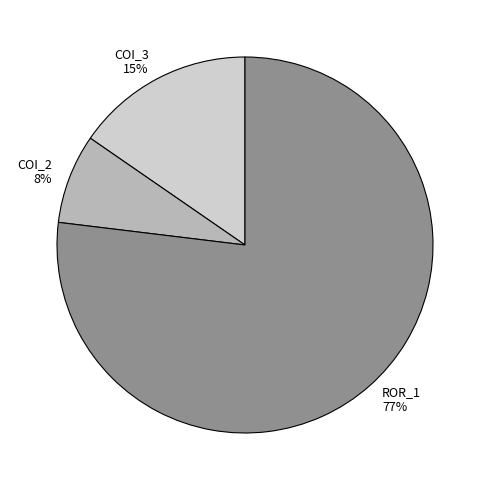

Is there any slice that represents more than half of the pie?

Yes